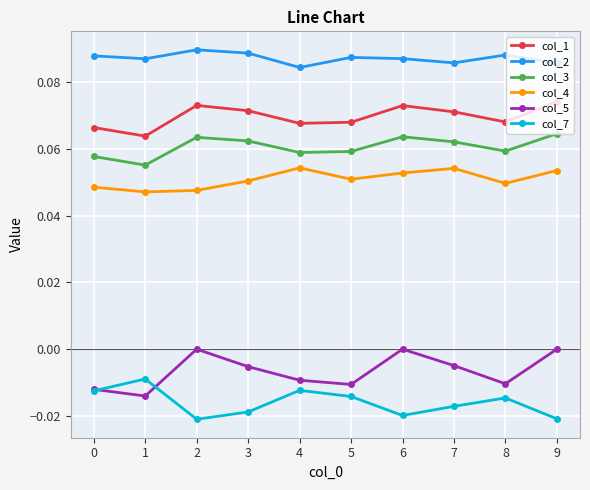

Which series has the largest total across all categories?

col_2